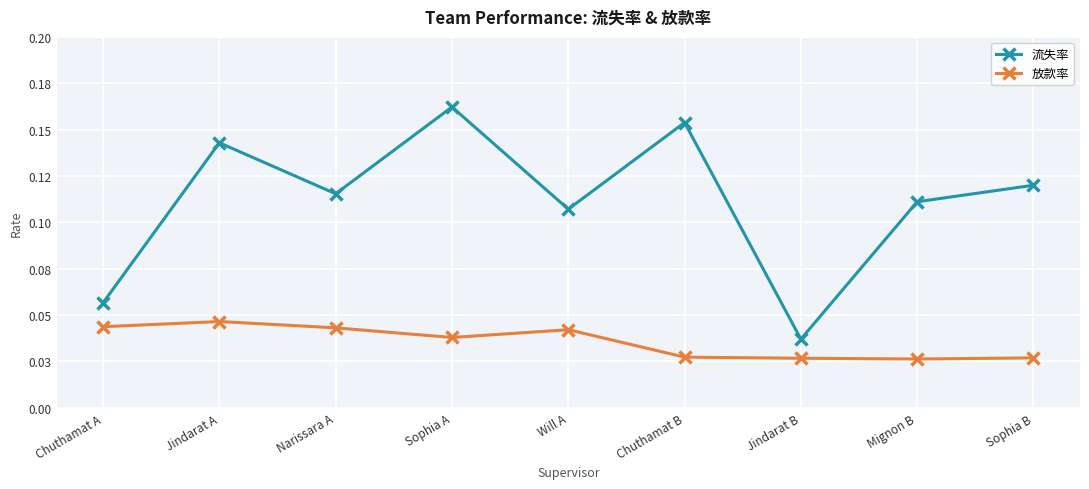

What is the label of the 4th point from the left?

Sophia A